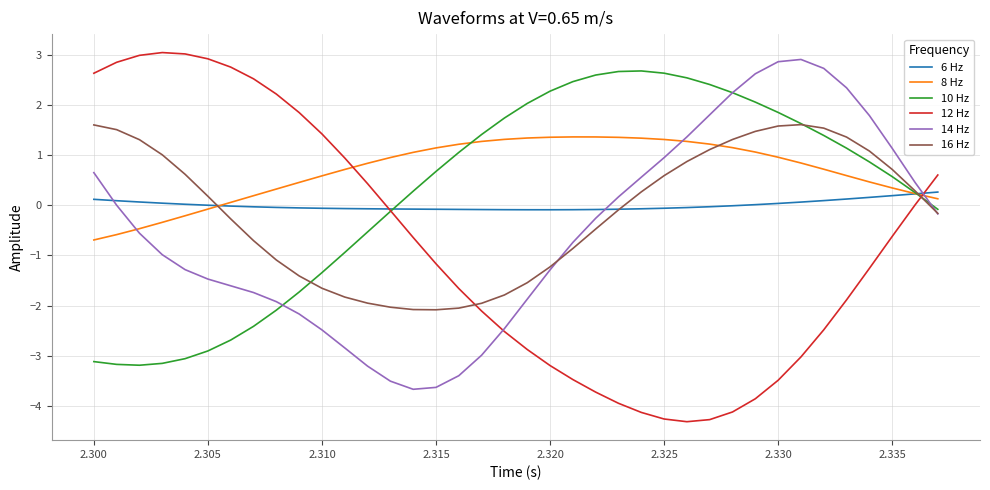

After their last crossing, which series has the higher values: 14 Hz or 12 Hz?

12 Hz